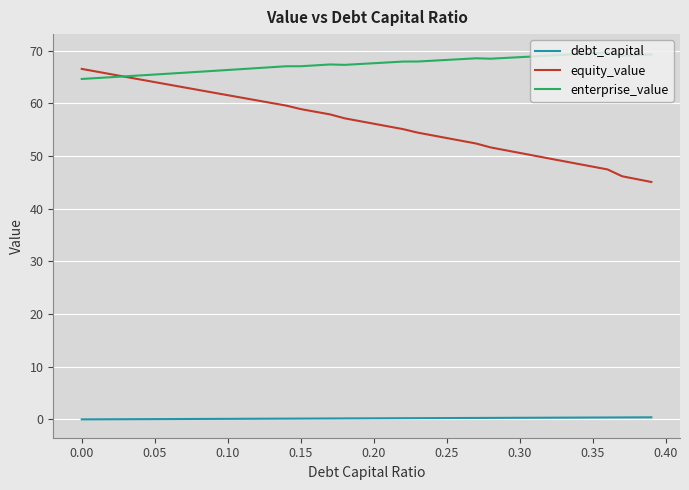

What is the difference between the maximum and minimum values in the equity_value series?

21.5